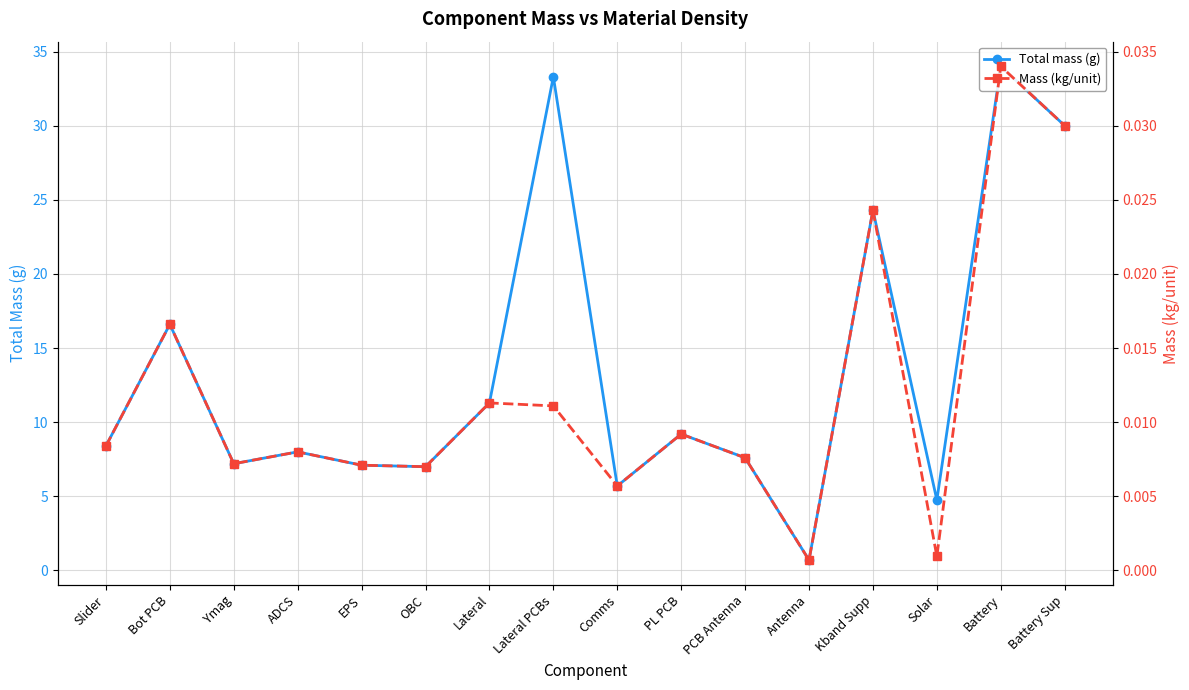

The Total mass (g) series shows 11.3 at Lateral. True or false?

True